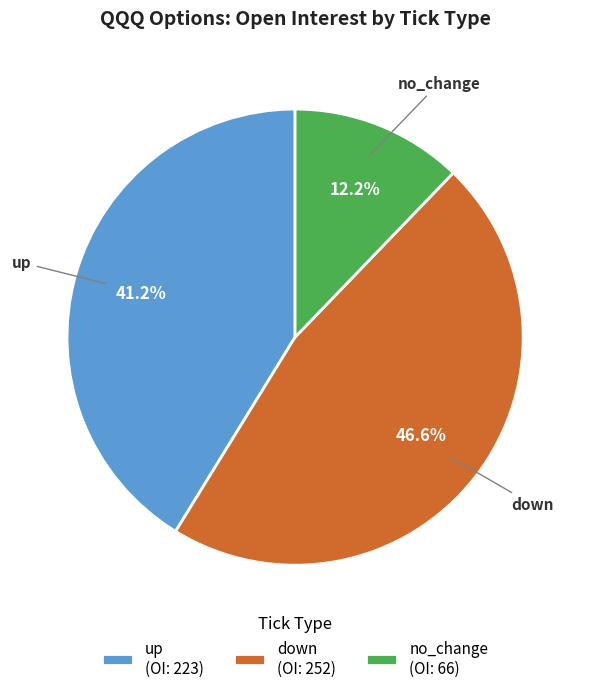

True or false: down accounts for 28% of the total.

False